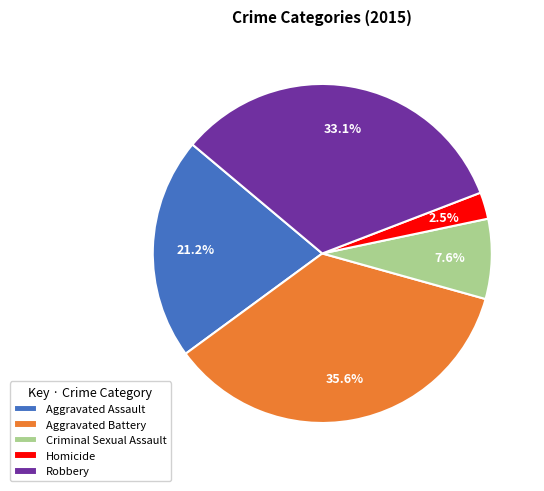

Rank the categories by value from highest to lowest.

Aggravated Battery, Robbery, Aggravated Assault, Criminal Sexual Assault, Homicide